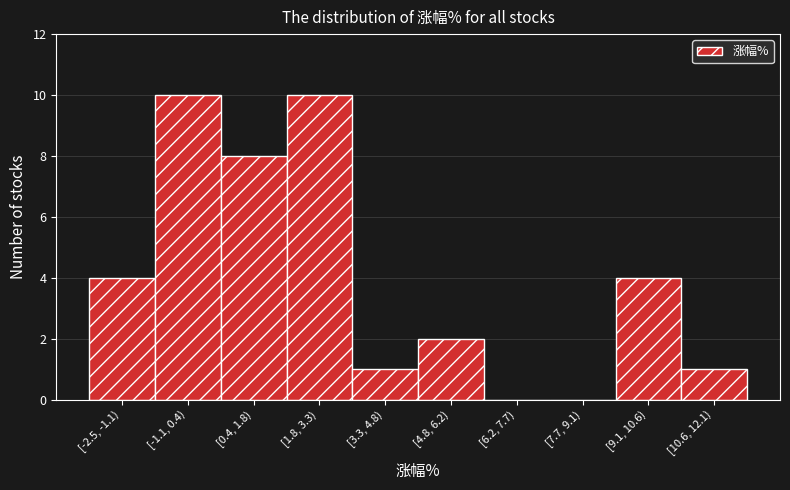

Reading left to right, what are all the values shown in this chart?

[-2.5, -1.1)=4	[-1.1, 0.4)=10	[0.4, 1.8)=8	[1.8, 3.3)=10	[3.3, 4.8)=1	[4.8, 6.2)=2	[6.2, 7.7)=0	[7.7, 9.1)=0	[9.1, 10.6)=4	[10.6, 12.1)=1